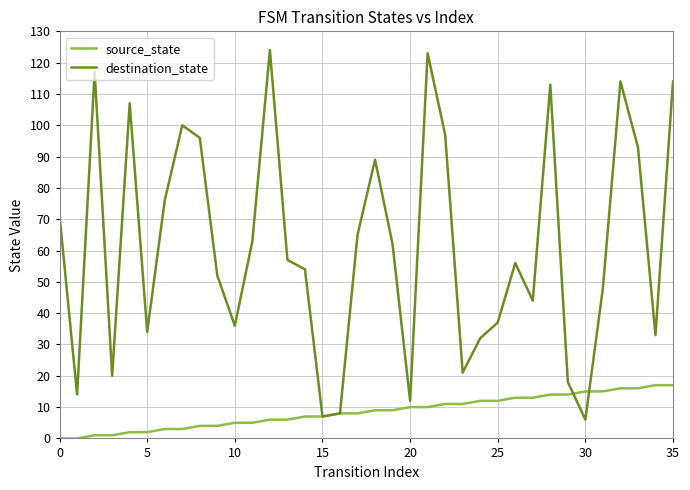

Which series has the largest total across all categories?

destination_state